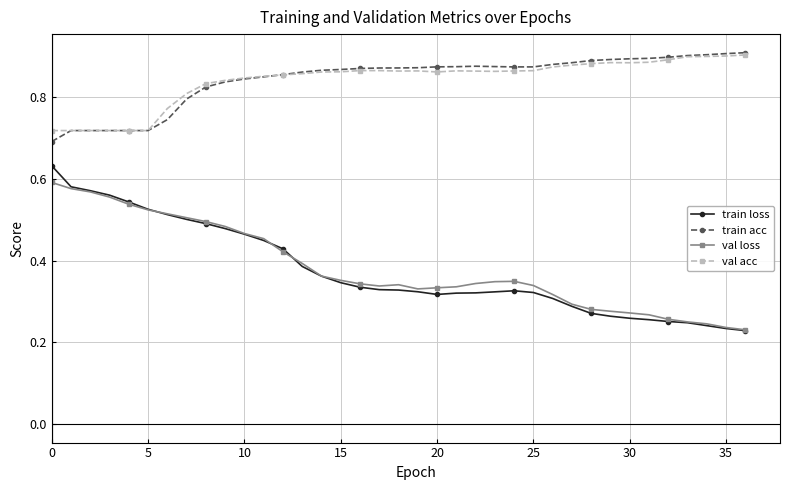

What are all the series names shown in the legend?

train loss, train acc, val loss, val acc